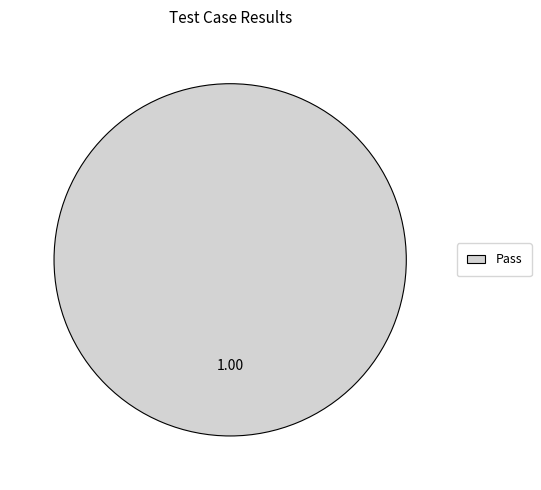

Which category accounts for the majority?

Pass